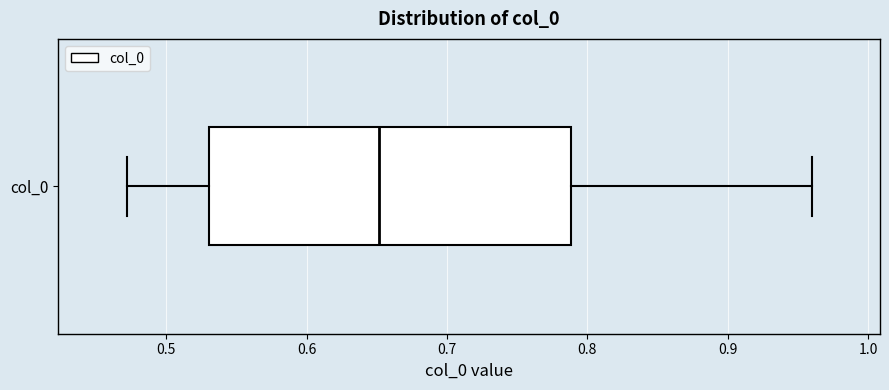

Where is the right edge of the box for col_0 on the x-axis? The values are not printed on the chart, so give them approximately, as read against the axis.

0.79